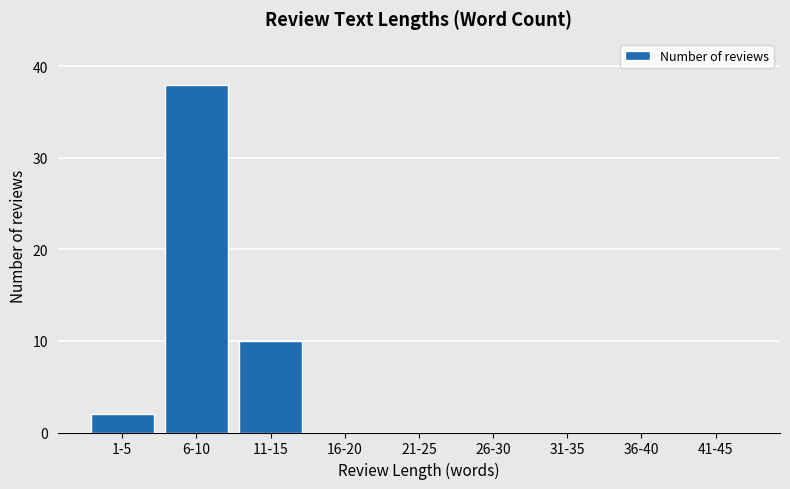

Reading left to right, extract all data points from this chart.

1-5=2	6-10=38	11-15=10	16-20=0	21-25=0	26-30=0	31-35=0	36-40=0	41-45=0